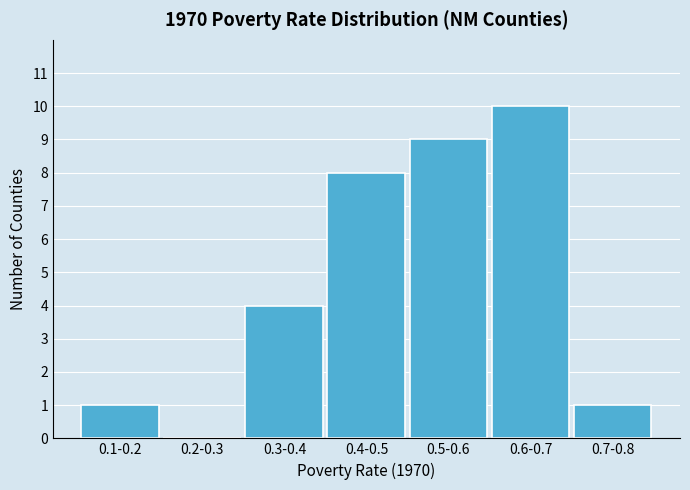

Reading left to right, list all the values displayed in this chart.

0.1-0.2=1	0.2-0.3=0	0.3-0.4=4	0.4-0.5=8	0.5-0.6=9	0.6-0.7=10	0.7-0.8=1